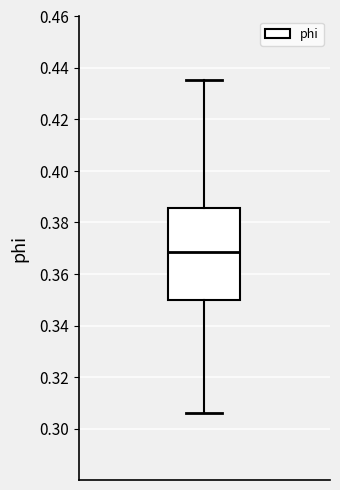

Transcribe this box plot: give where the median line is, the range the box spans, and where the two whiskers end, as read against the y-axis. The values are not printed on the chart, so give them approximately, as read against the axis.

median 0.368, box 0.350 to 0.386, whiskers 0.306 to 0.436